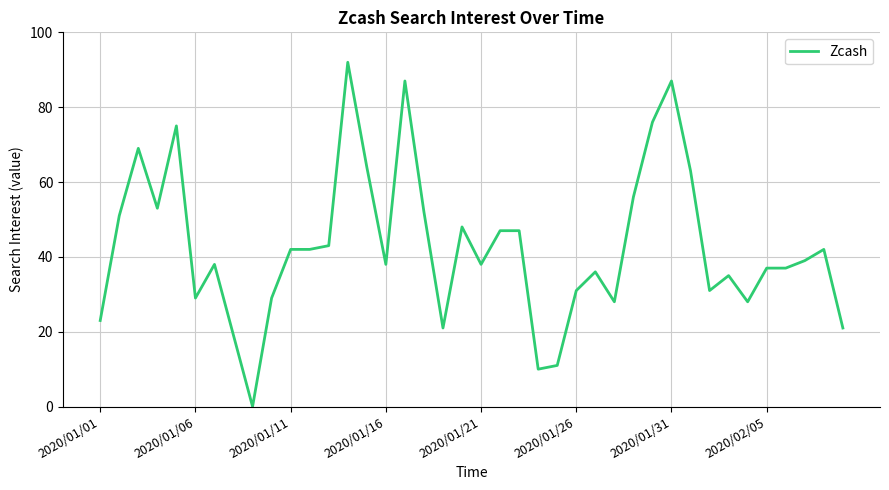

How many values are above zero?

39